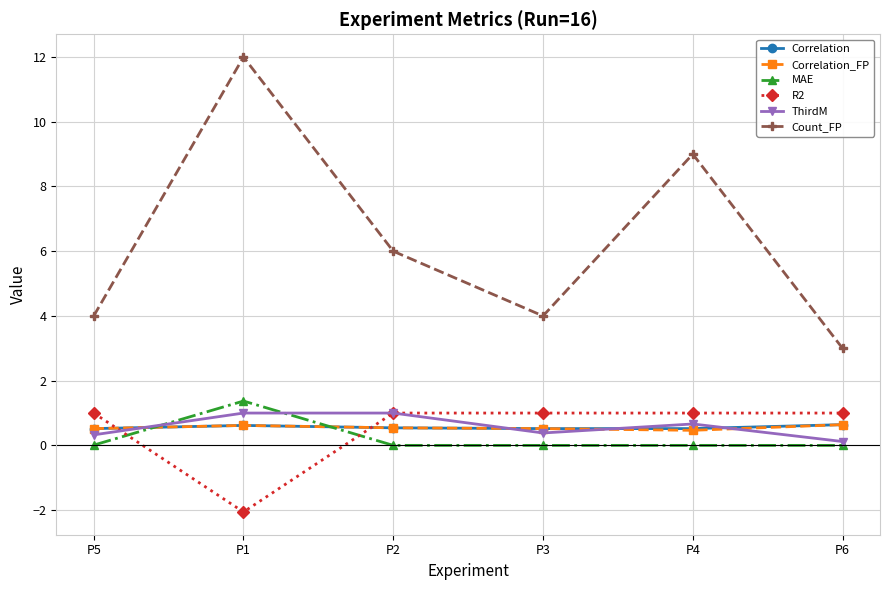

What is the spread (max minus min) of values at P2?

6.0